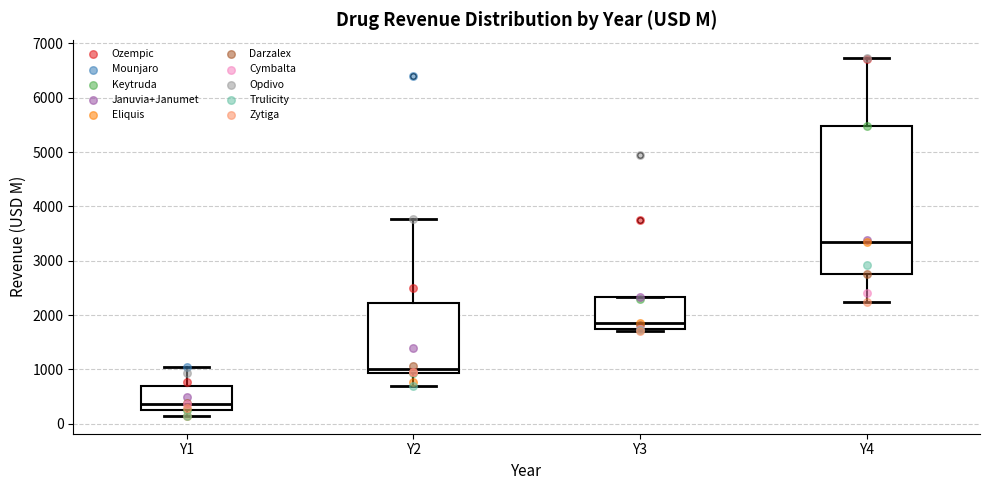

Reading left to right, transcribe this box plot: for each box, give where its median line is, the range the box spans, and where its two whiskers end, as read against the y-axis. The values are not printed on the chart, so give them approximately, as read against the axis.

Y1: median 400, box 300 to 700, whiskers 100 to 1100
Y2: median 1000, box 900 to 2200, whiskers 700 to 3800
Y3: median 1900, box 1700 to 2300, whiskers 1700 (just below the box's lower edge) to 2300
Y4: median 3300, box 2800 to 5500, whiskers 2200 to 6700